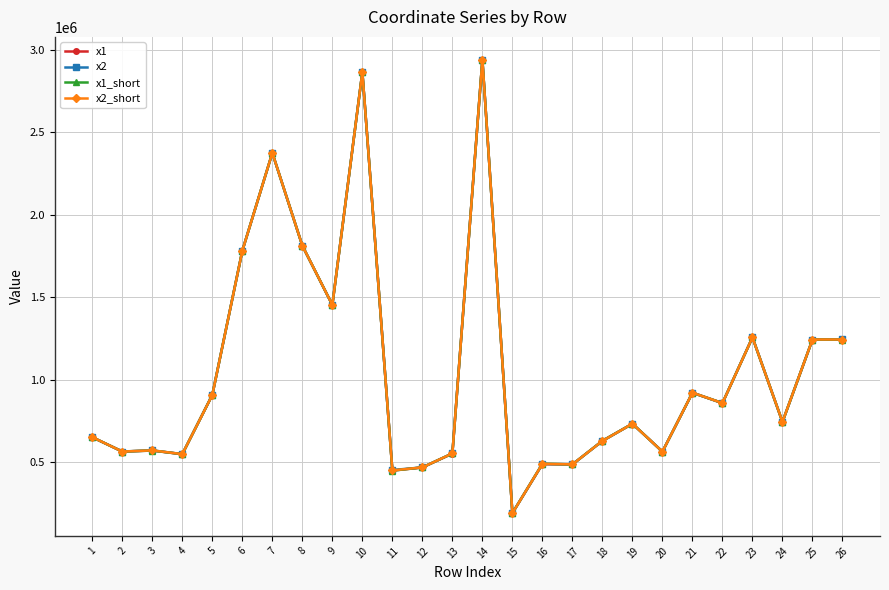

What is the total value across all series at 10?

11466031.7